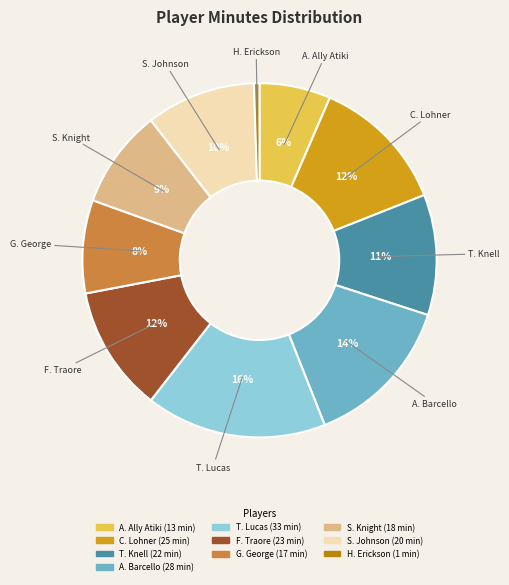

Combined, do C. Lohner and S. Johnson account for over 50%?

No